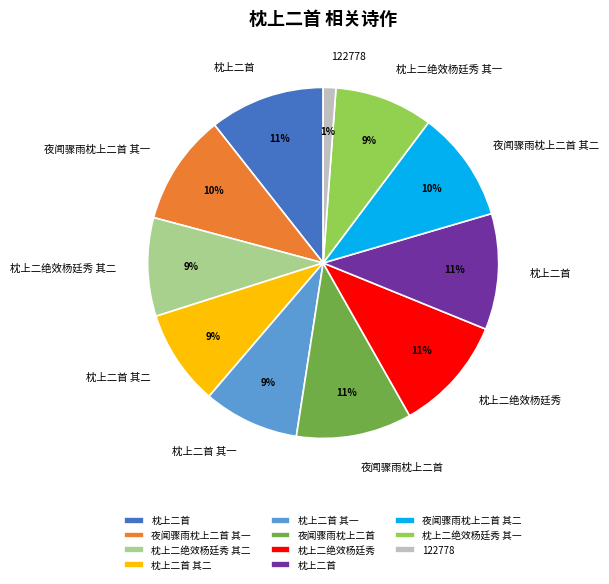

Is there any slice that represents more than half of the pie?

No